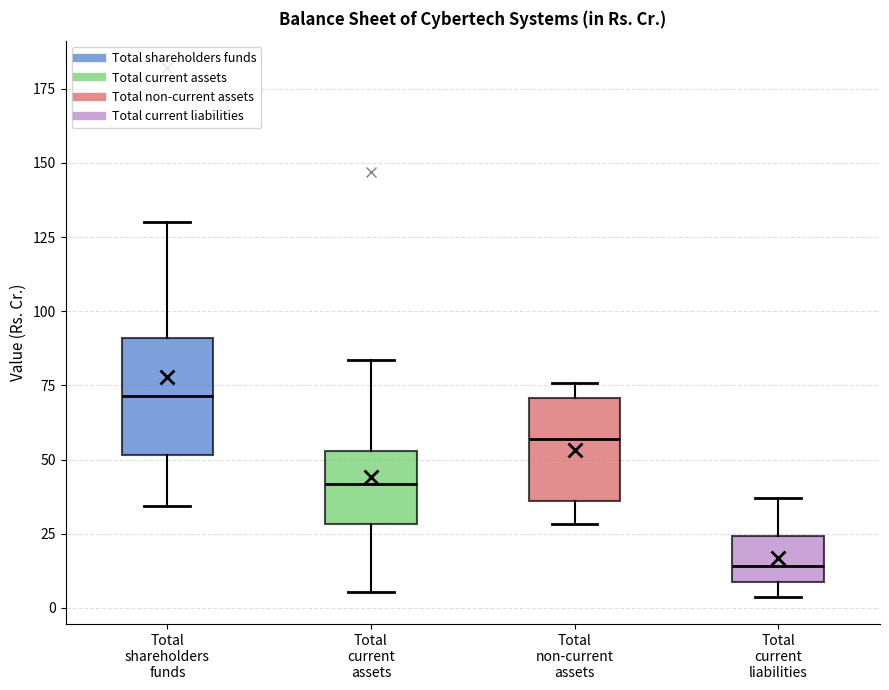

Reading left to right, transcribe this box plot: for each box, give where its median line is, the range the box spans, and where its two whiskers end, as read against the y-axis. The values are not printed on the chart, so give them approximately, as read against the axis.

Total shareholders funds: median 70, box 50 to 90, whiskers 35 to 130
Total current assets: median 40, box 30 to 55, whiskers 5 to 85
Total non-current assets: median 55, box 35 to 70, whiskers 30 to 75
Total current liabilities: median 15, box 10 to 25, whiskers 5 to 35